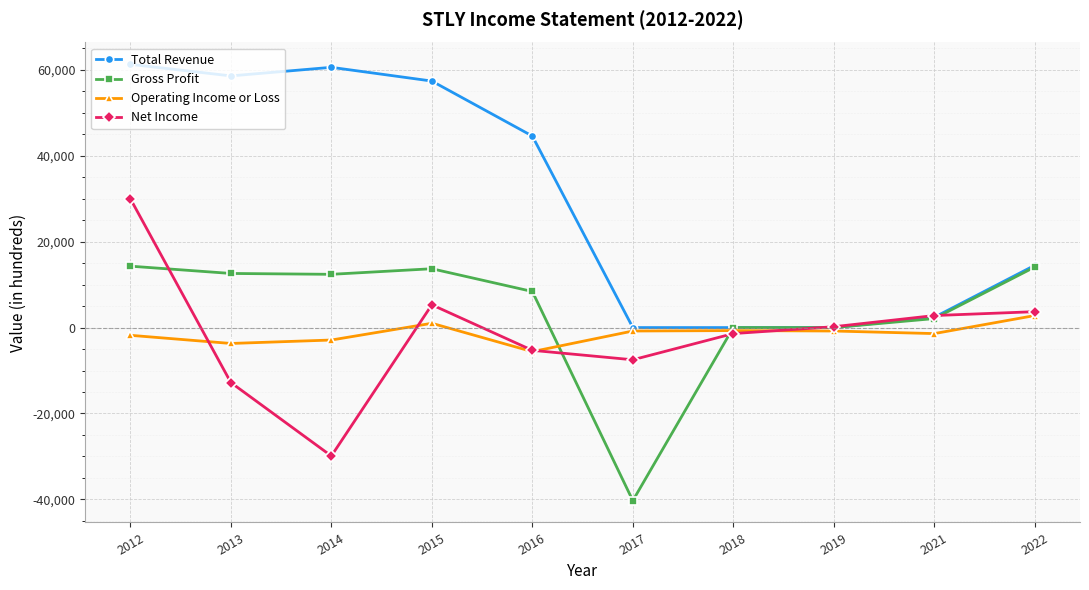

What is the sum of the Net Income values at 2015 and 2013?

-7500